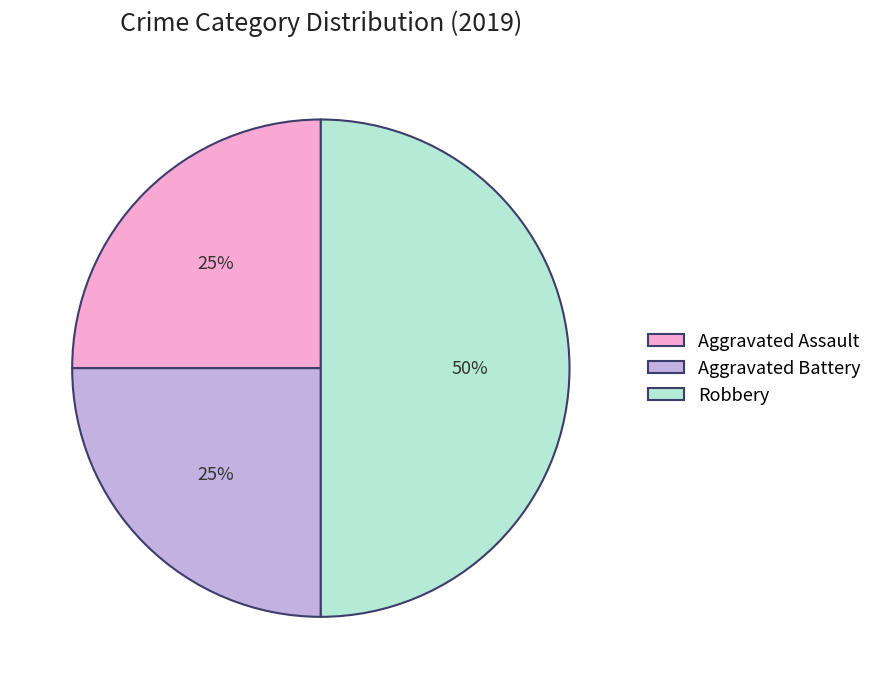

The Robbery slice represents 36% of the pie. True or false?

False